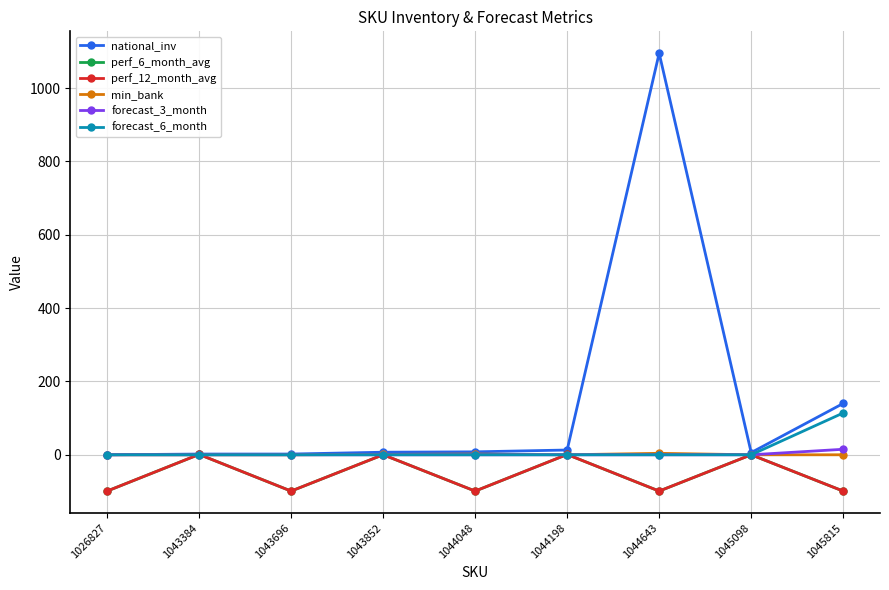

At how many categories does at least one series exceed 608?

1